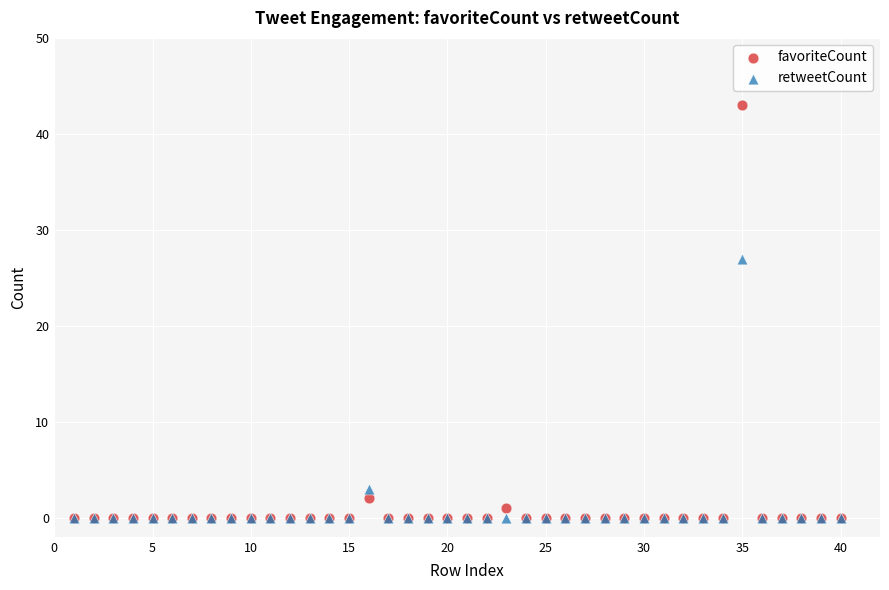

Across all series, what Y value is closest to 21?

27